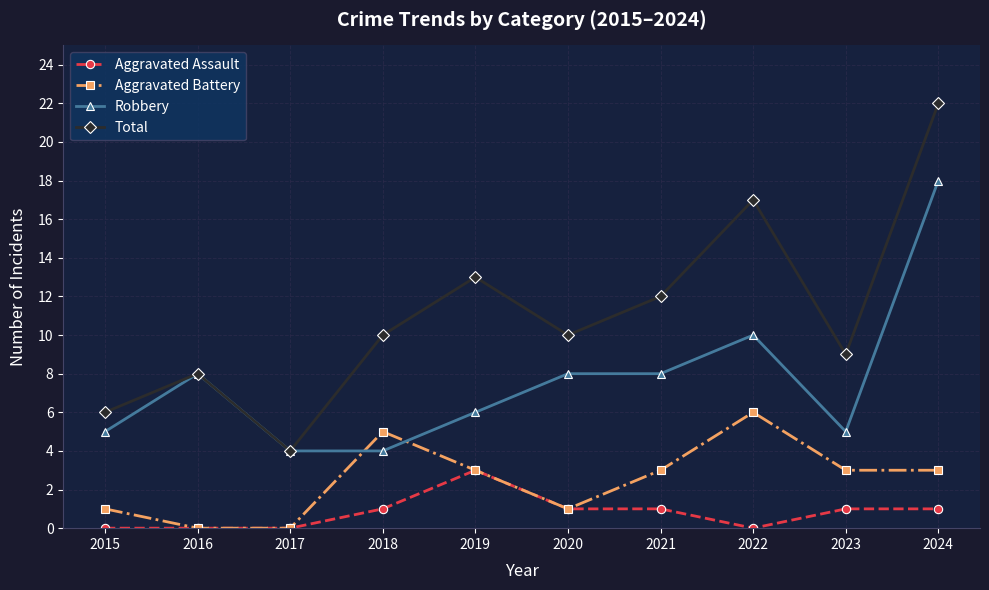

True or false: Aggravated Battery and Total intersect in this chart.

False